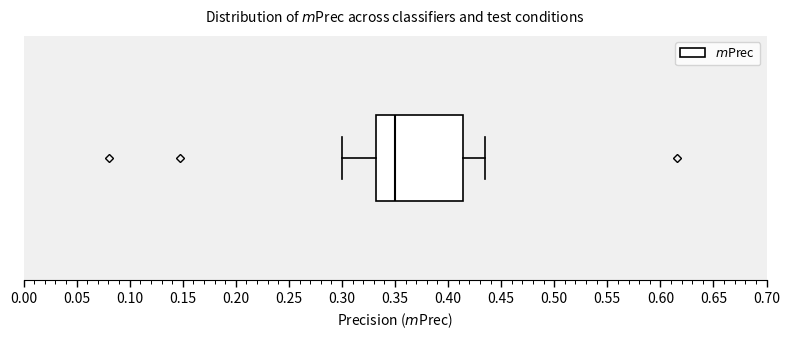

Where does the left whisker of the box end on the x-axis? The values are not printed on the chart, so give them approximately, as read against the axis.

0.300